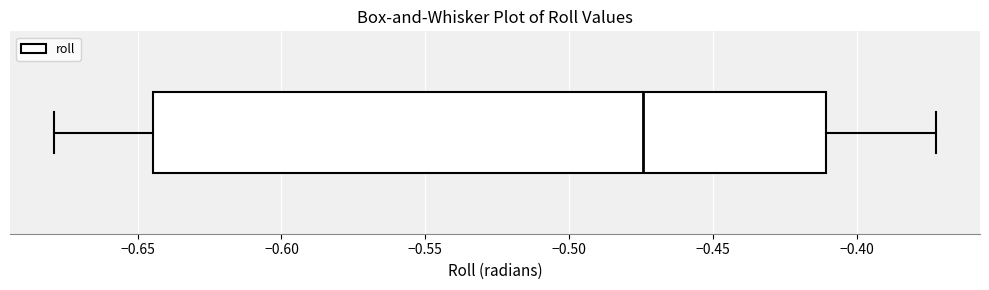

Transcribe this box plot: give where the median line is, the range the box spans, and where the two whiskers end, as read against the x-axis. The values are not printed on the chart, so give them approximately, as read against the axis.

median -0.475, box -0.645 to -0.410, whiskers -0.680 to -0.375